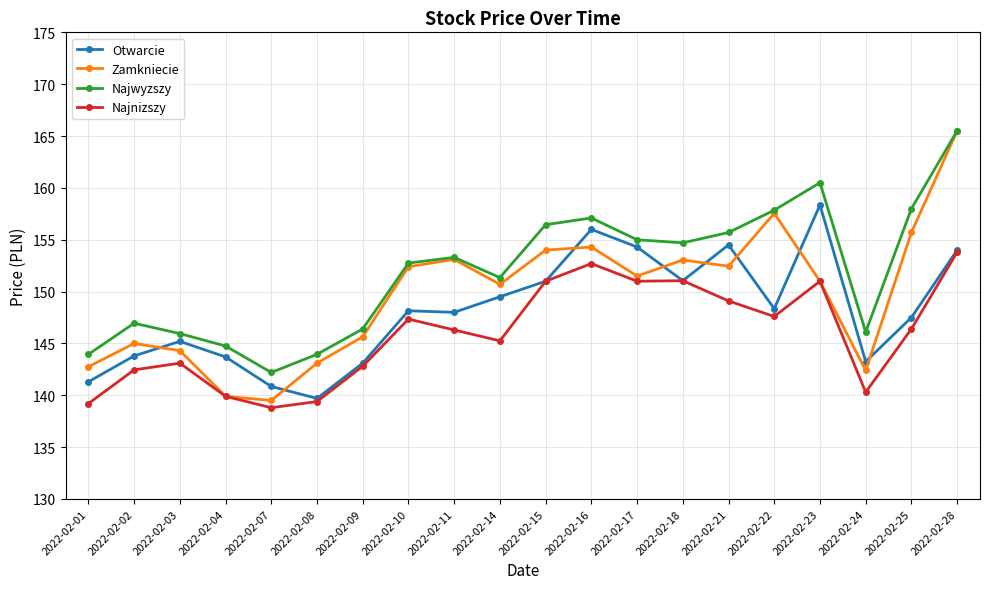

At which category does Najwyzszy reach its first local peak?

2022-02-02